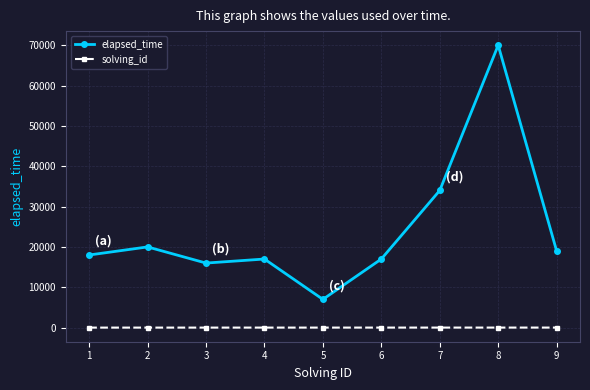

The value of elapsed_time at 5 is 24068. True or false?

False